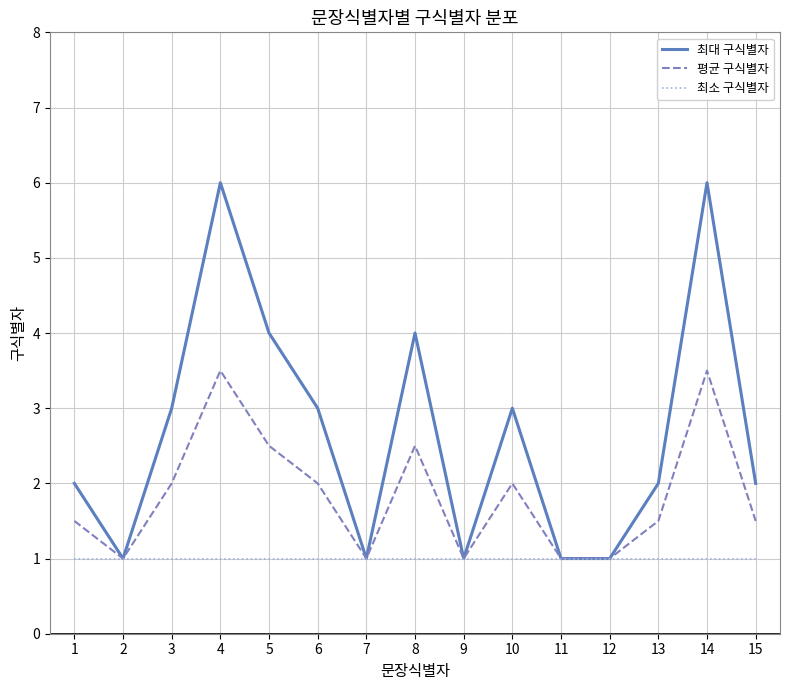

Does the chart have visible grid lines?

Yes